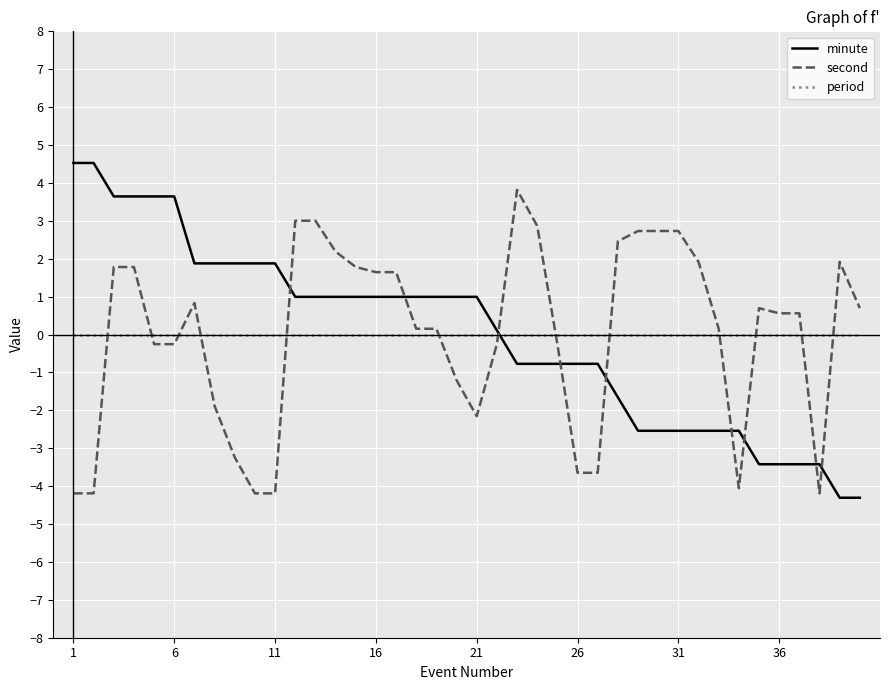

True or false: minute and second intersect in this chart.

True